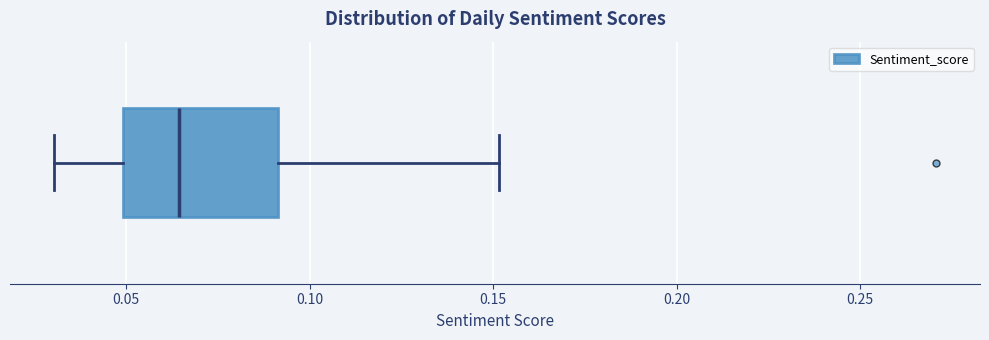

Transcribe this box plot: give where the median line is, the range the box spans, and where the two whiskers end, as read against the x-axis. The values are not printed on the chart, so give them approximately, as read against the axis.

median 0.065, box 0.050 to 0.090, whiskers 0.030 to 0.150